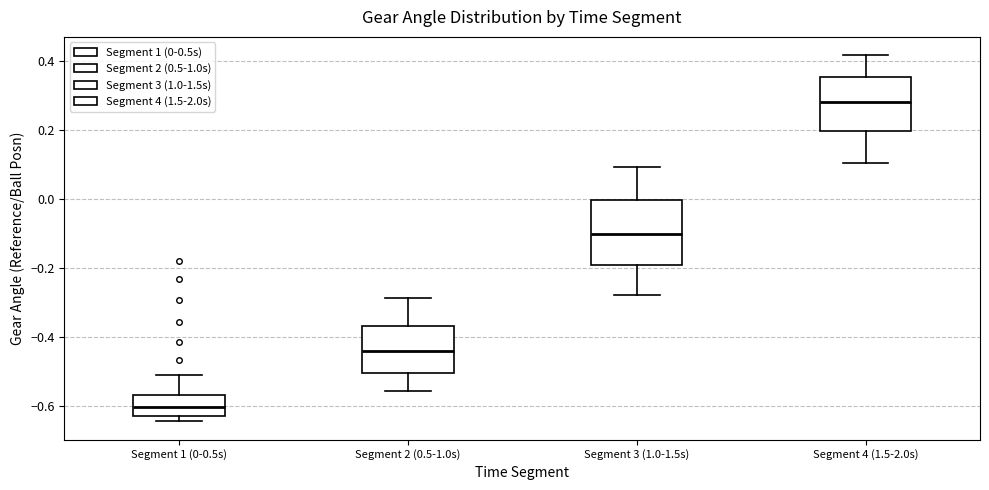

Which box's median line is the lowest?

Segment 1 (0-0.5s)